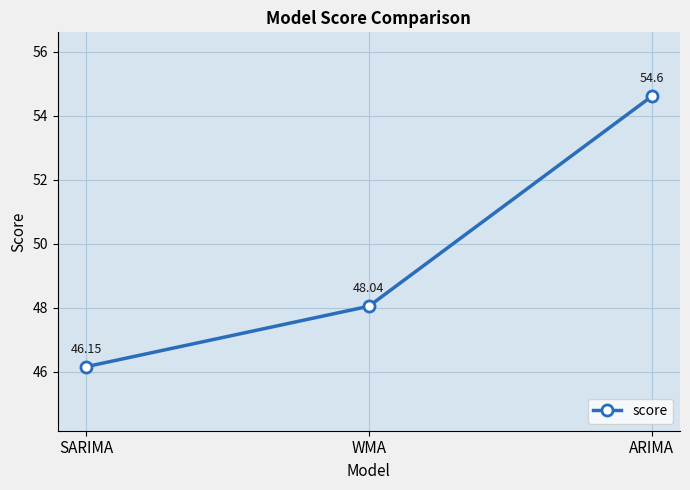

What is the difference between the values at WMA and ARIMA?

6.6